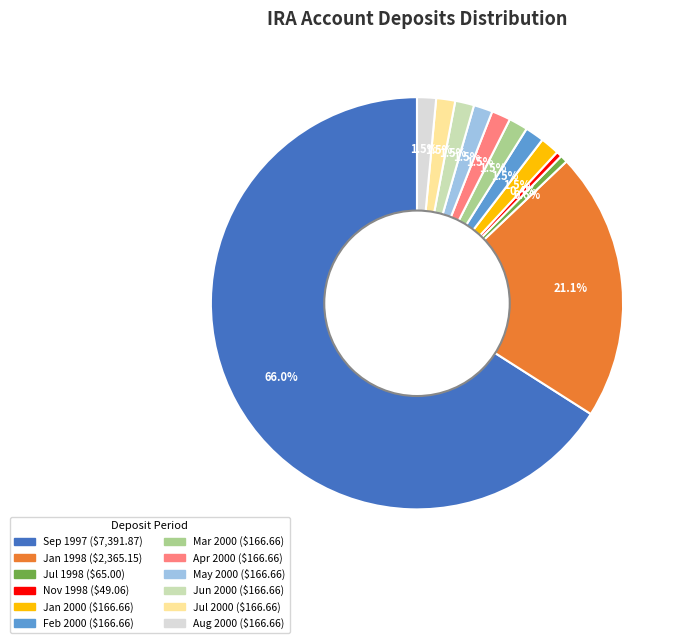

Does any single category account for the majority?

Yes